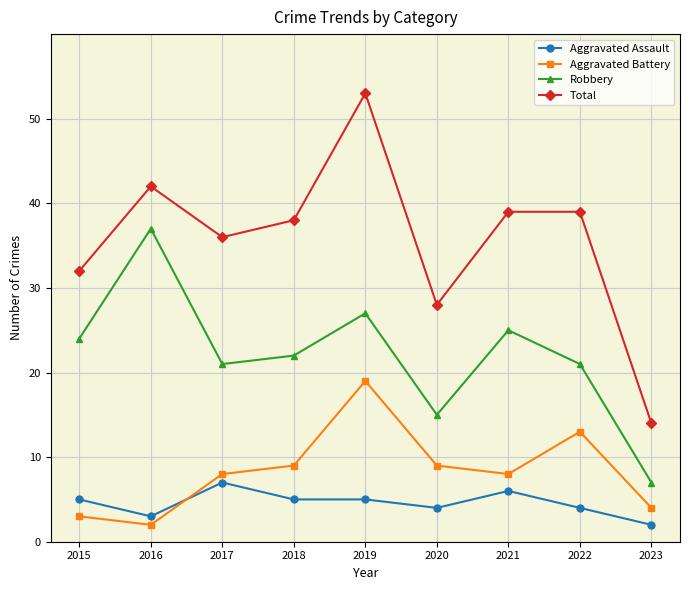

What is the difference between the highest and lowest values at 2016?

40